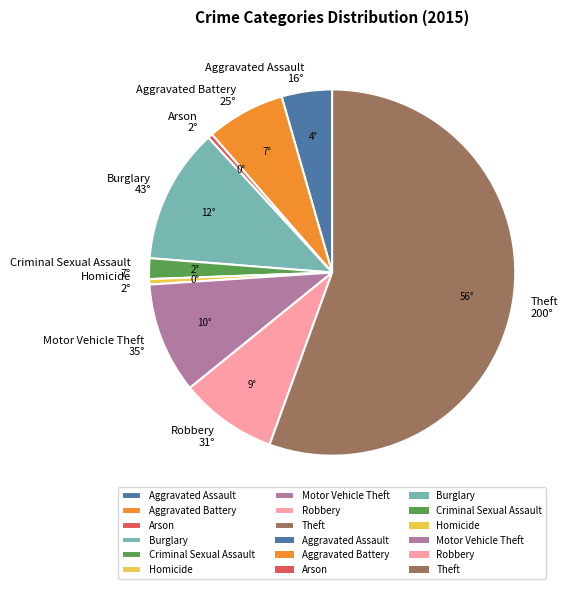

Which slice is the largest?

Theft